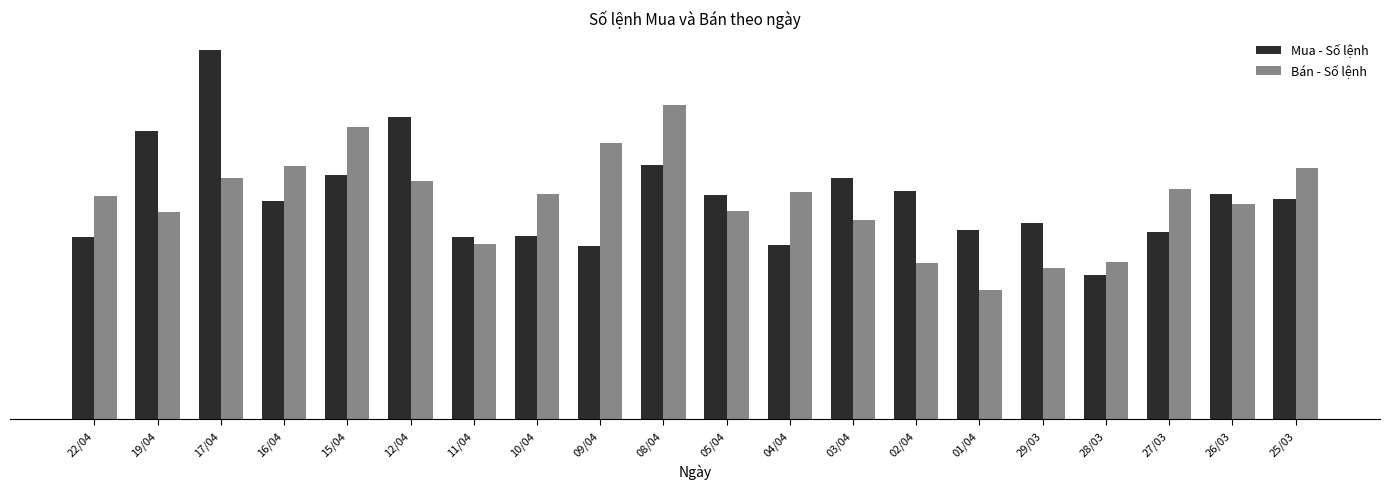

What is the difference between the maximum and minimum values in the Bán - Số lệnh series?

1557